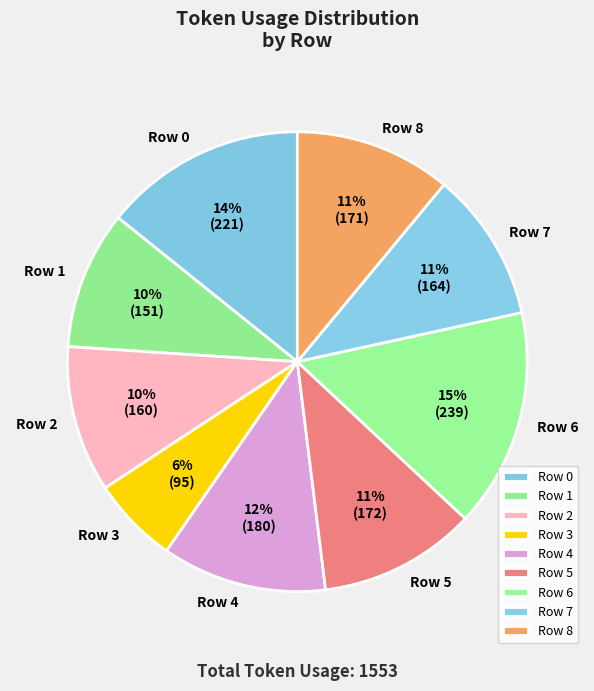

Which slice is the largest?

Row 6